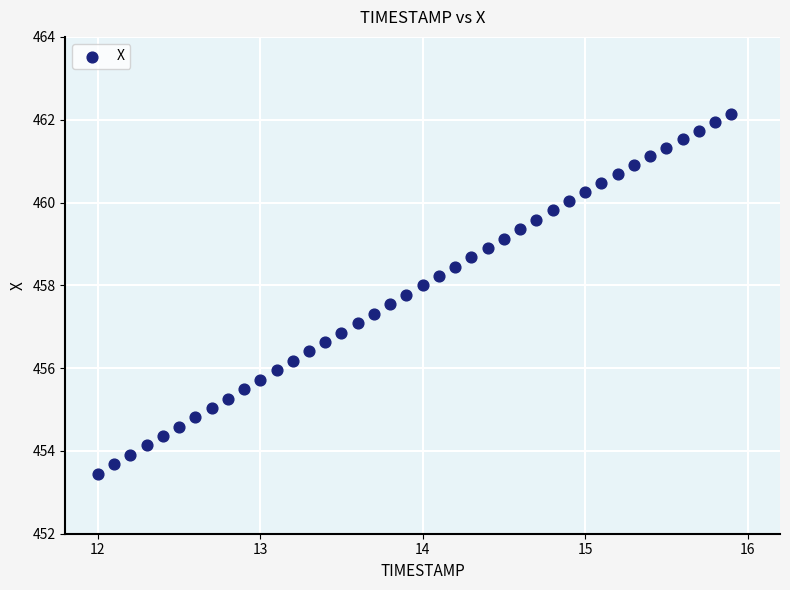

How many points are shown in the scatter plot?

40